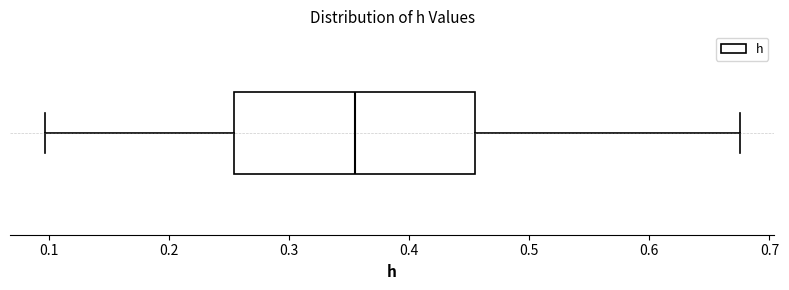

Transcribe this box plot: give where the median line is, the range the box spans, and where the two whiskers end, as read against the x-axis. The values are not printed on the chart, so give them approximately, as read against the axis.

median 0.35, box 0.25 to 0.45, whiskers 0.10 to 0.68